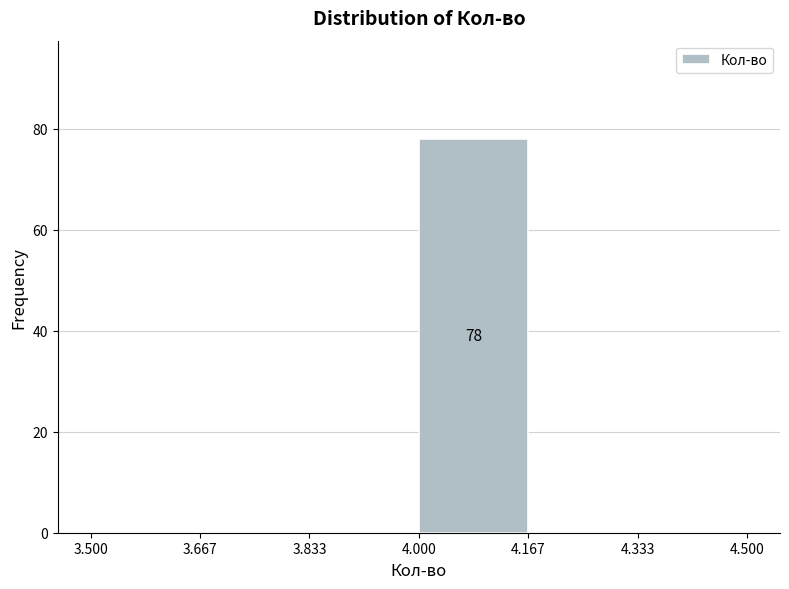

Which range on the x-axis has the tallest bar?

4.000 to 4.167